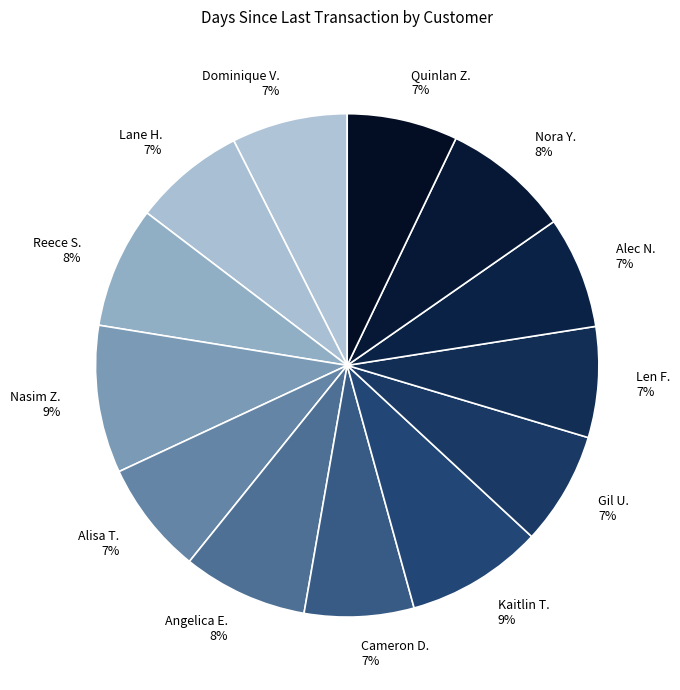

To the nearest percent, what is the difference between the largest and smallest slice percentages?

2%